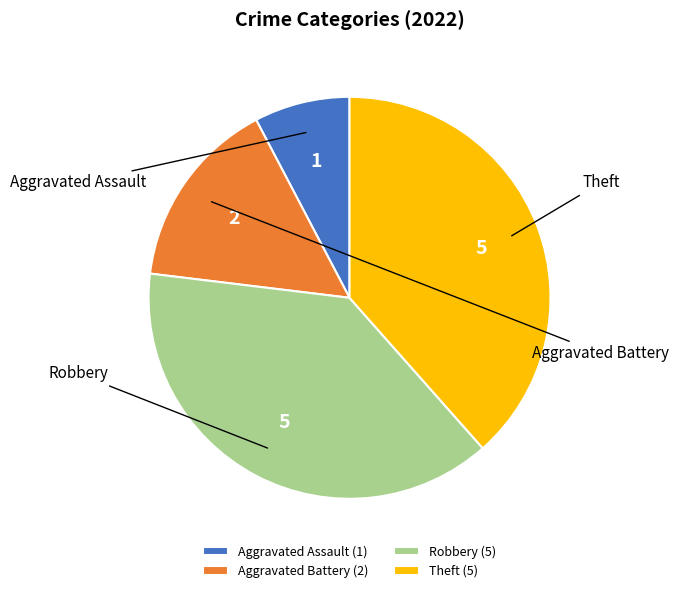

What is the largest slice in the pie chart?

Robbery